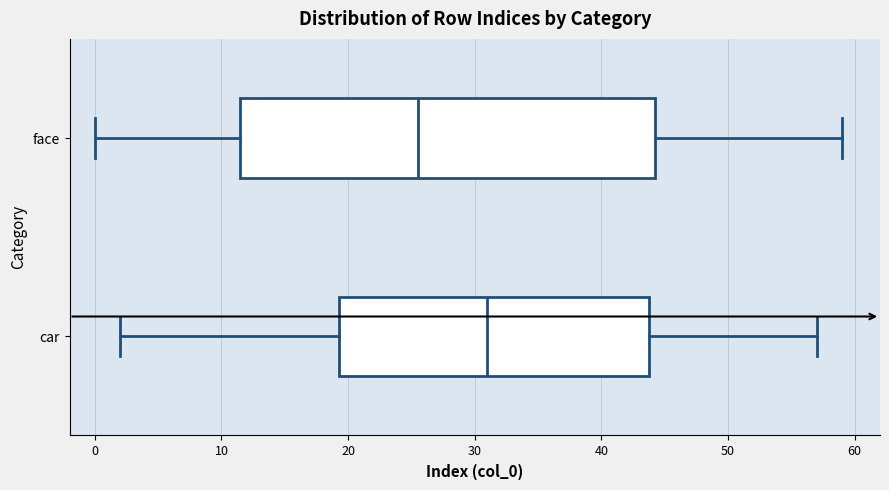

Comparing the boxes themselves (not the whiskers), which one is the widest?

face